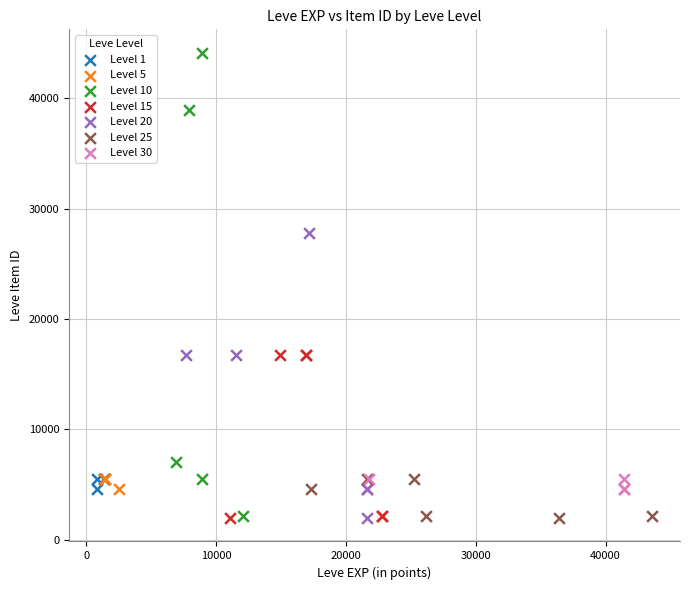

What are all the series names shown in the legend?

Level 1, Level 5, Level 10, Level 15, Level 20, Level 25, Level 30